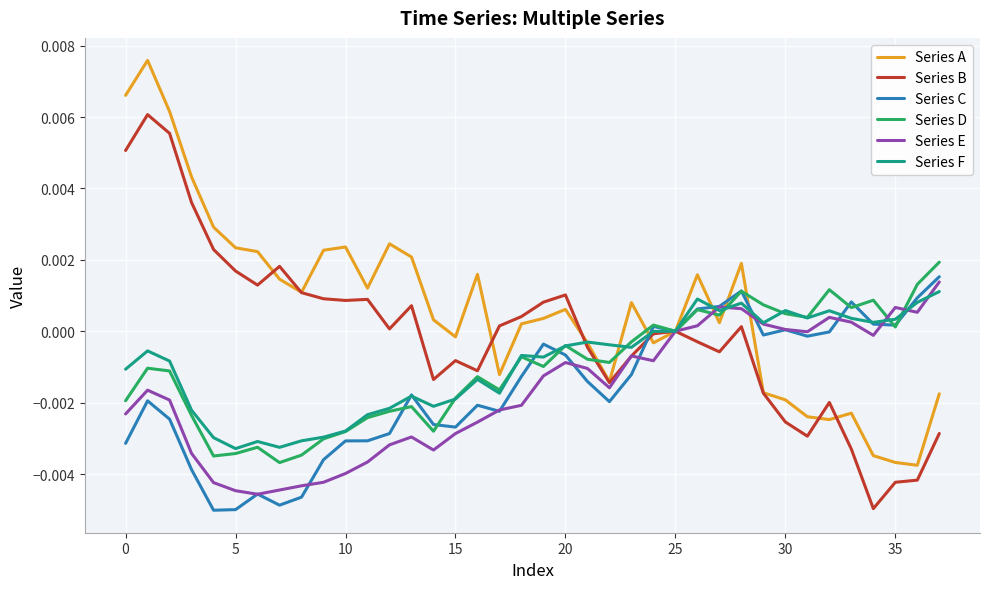

Which series has the widest spread of values?

Series A